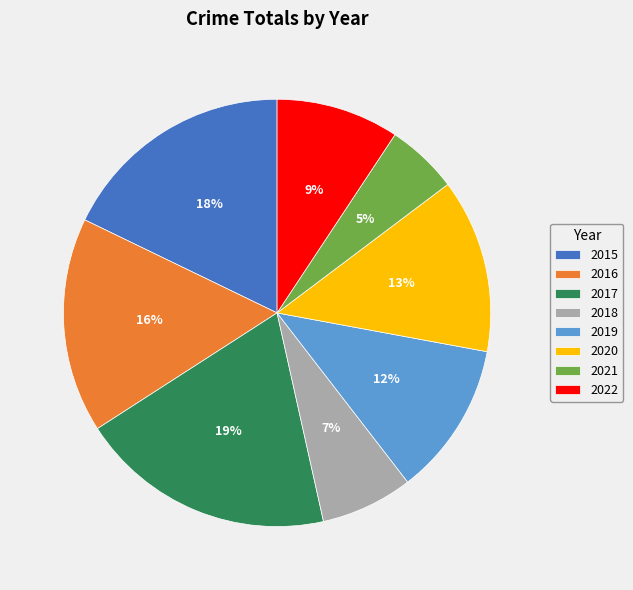

Is it true that 2019 is 1% of the pie?

False